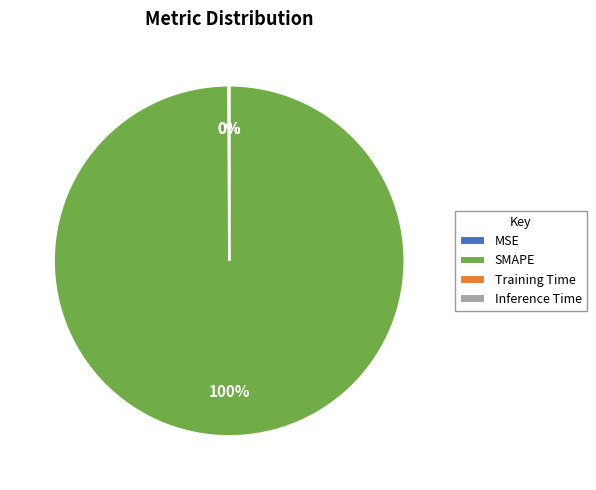

Which category has the biggest portion of the pie?

SMAPE